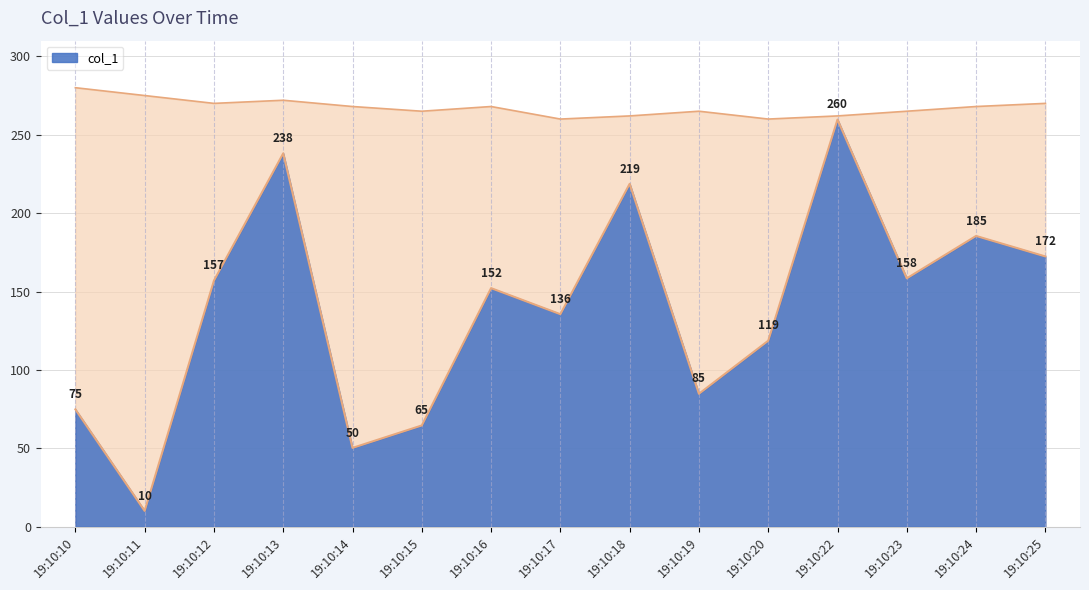

Reading left to right, extract all data points from this chart.

74.8	10.1	156.9	238.1	50.3	64.6	152.2	135.5	218.7	84.8	118.6	259.7	158.4	185.4	172.4